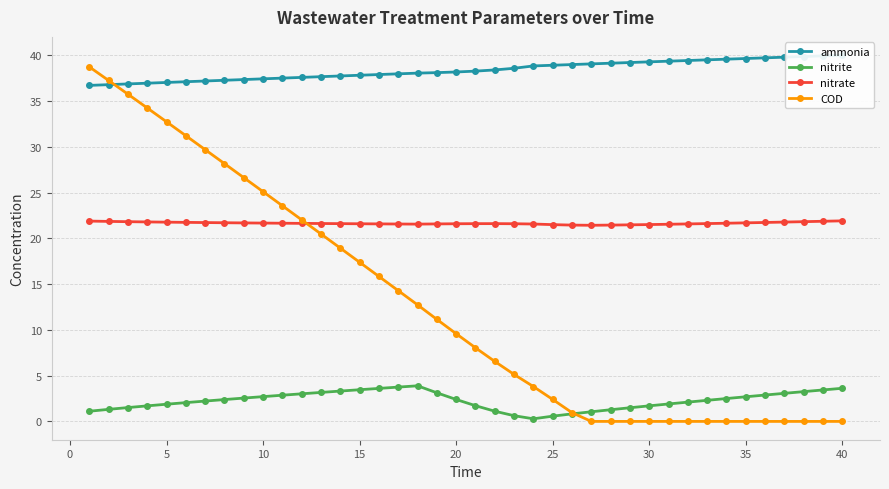

True or false: nitrate has more than 0 points higher than both neighbors.

True